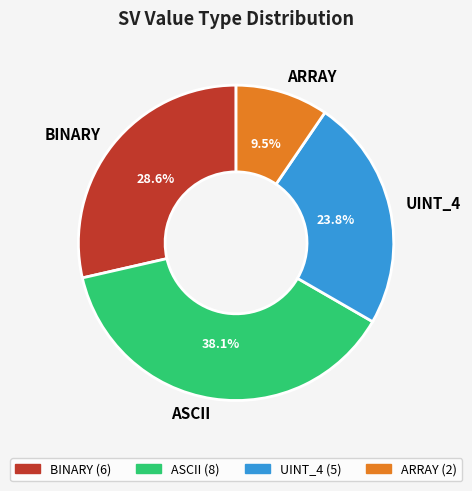

To the nearest percent, what is the difference between the ASCII and UINT_4 slice percentages?

14%